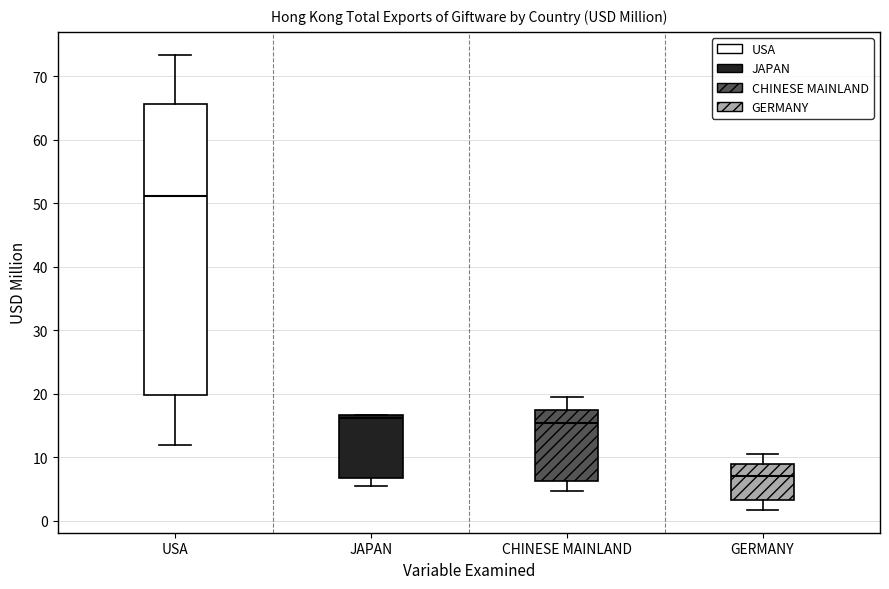

Comparing the boxes themselves (not the whiskers), which one is the tallest?

USA